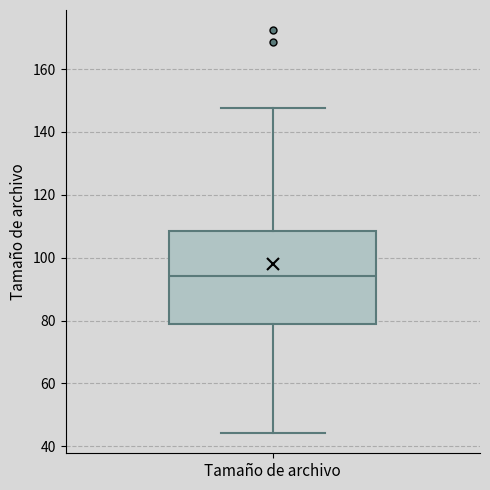

Read this box plot against the y-axis: the position of the median line, the range covered by the box, and the ends of both whiskers. The values are not printed on the chart, so give them approximately, as read against the axis.

median 94, box 78 to 108, whiskers 44 to 148